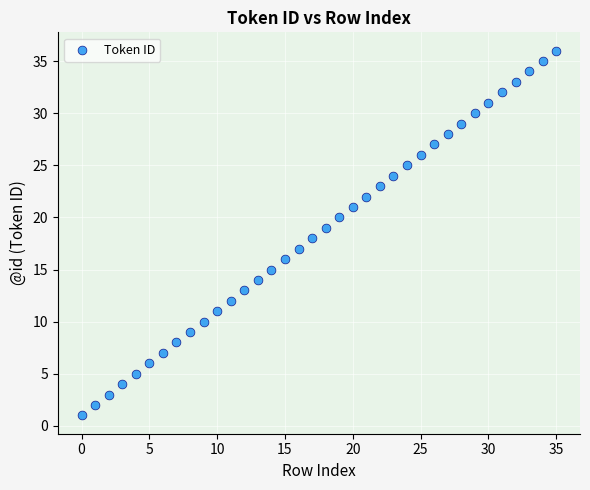

What is the range of Y values (max minus min)?

35